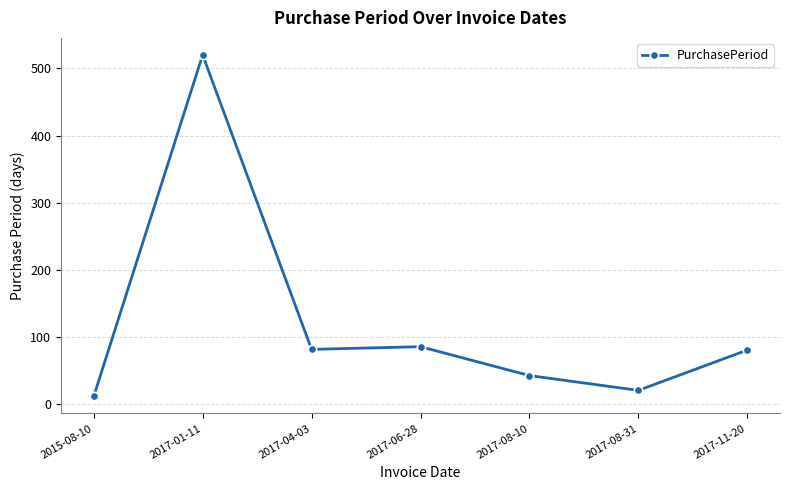

What position from the right is 2017-11-20?

1